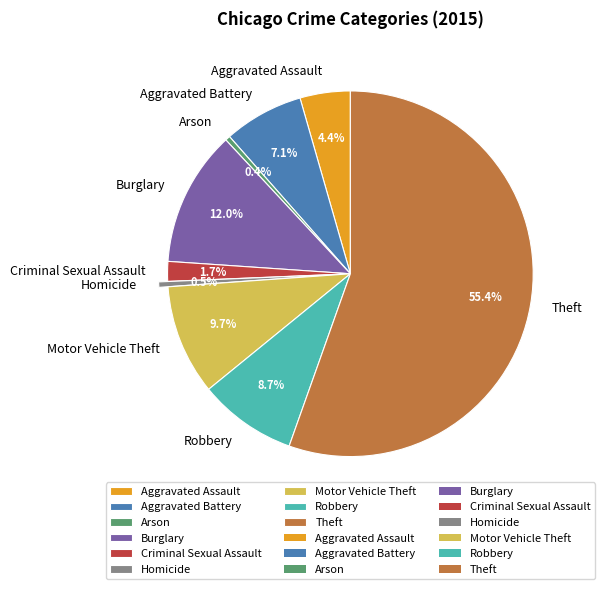

To the nearest percent, what is the difference between the Robbery and Homicide slice percentages?

8%